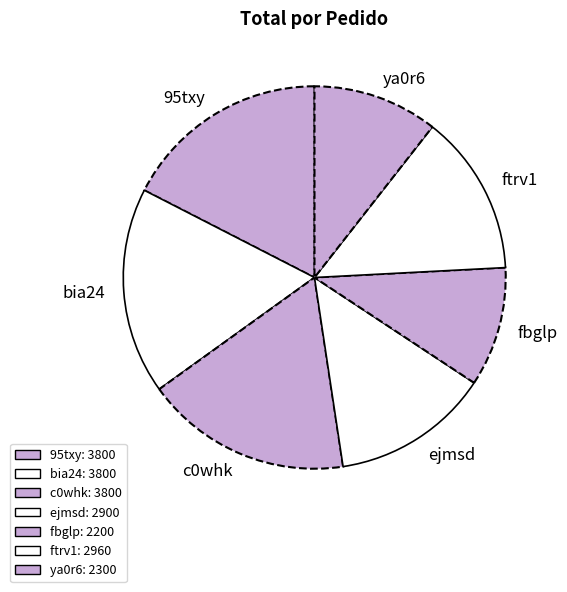

Do ftrv1 and 95txy together represent more than half of the pie?

No